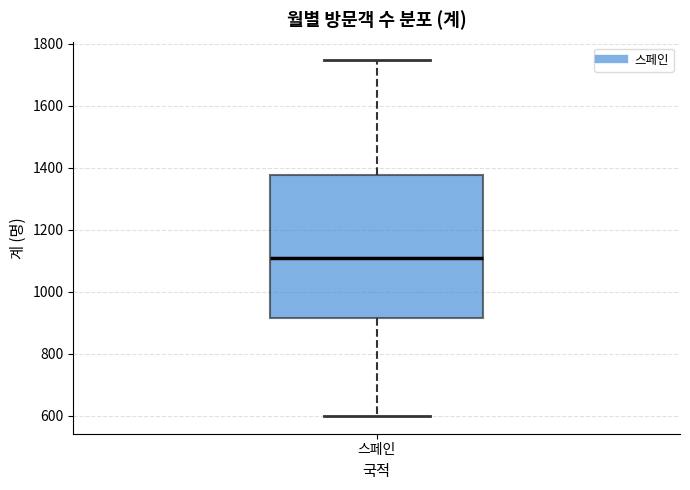

Transcribe this box plot: give where the median line is, the range the box spans, and where the two whiskers end, as read against the y-axis. The values are not printed on the chart, so give them approximately, as read against the axis.

median 1100, box 920 to 1380, whiskers 600 to 1740